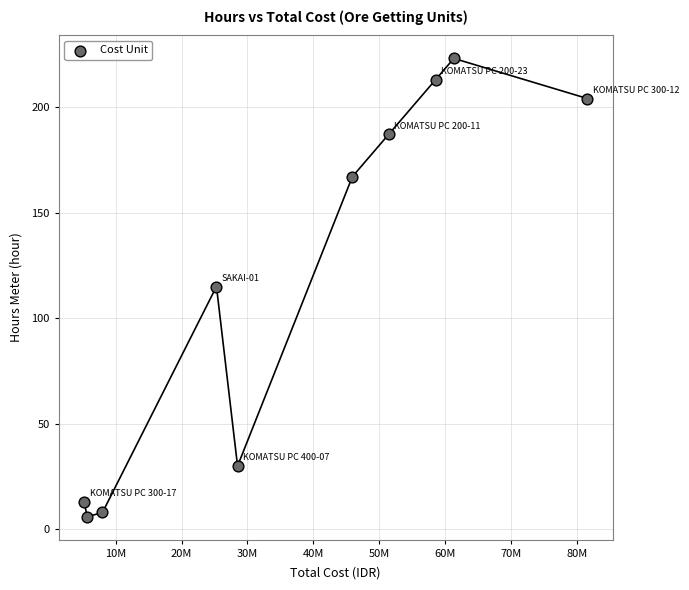

What is the average Y value?

117